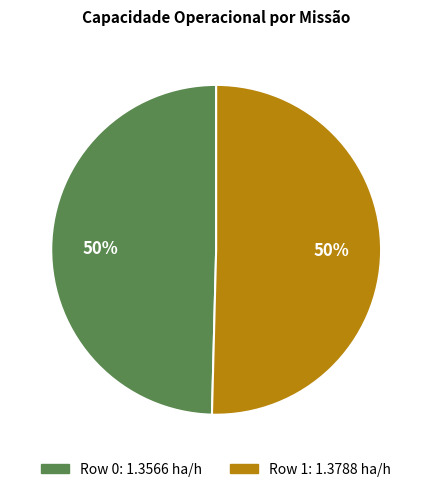

Count the number of slices in the pie.

2